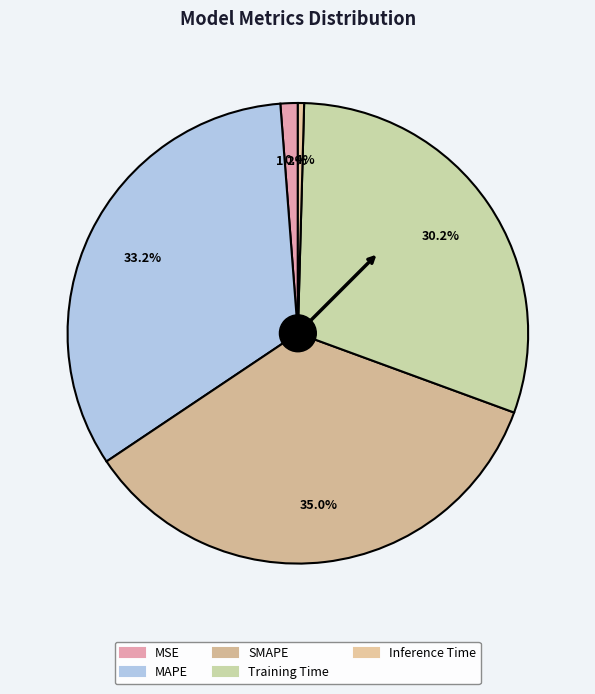

True or false: Training Time accounts for 30% of the total.

True